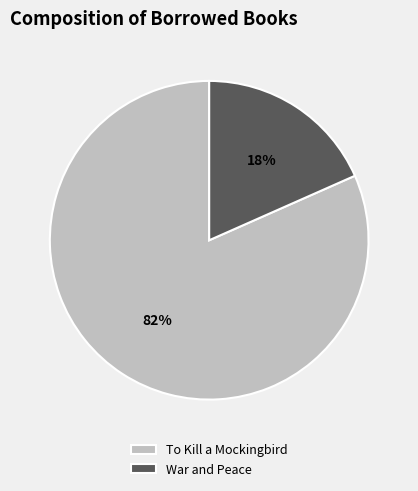

What is the smallest slice in the pie chart?

War and Peace